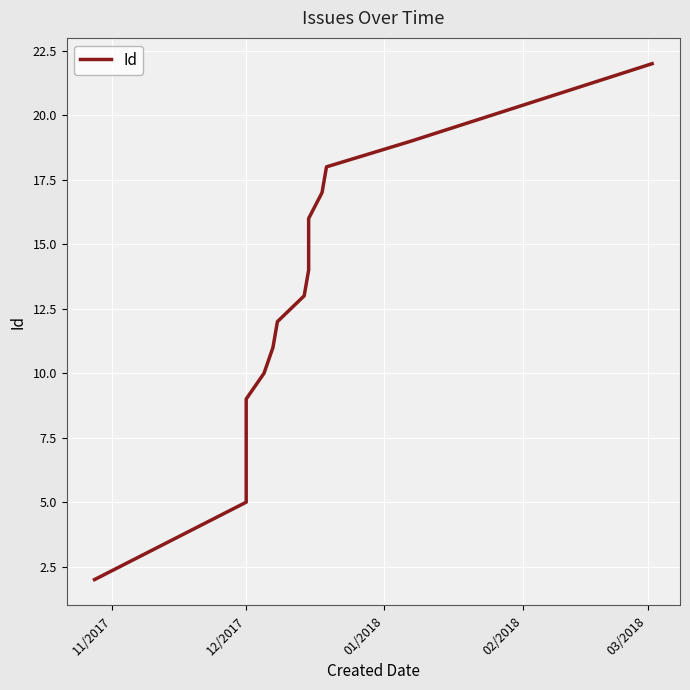

True or false: the data has more than 2 interior local peaks.

False